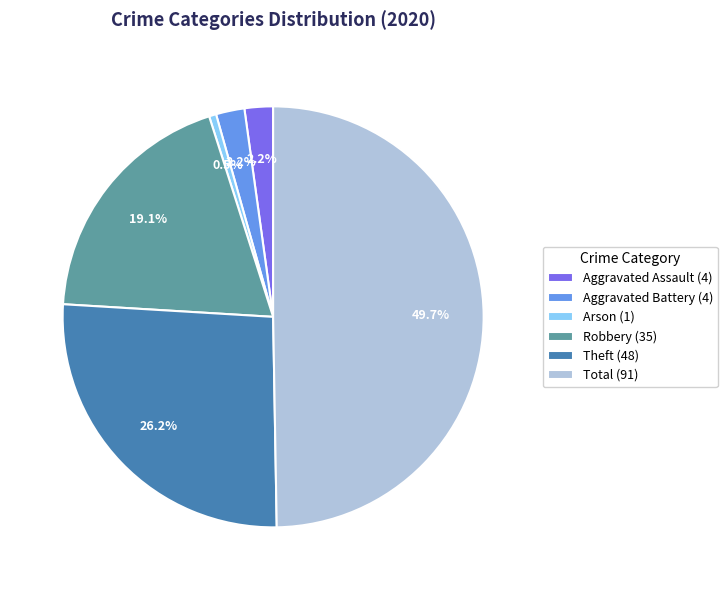

Count the number of slices in the pie.

6